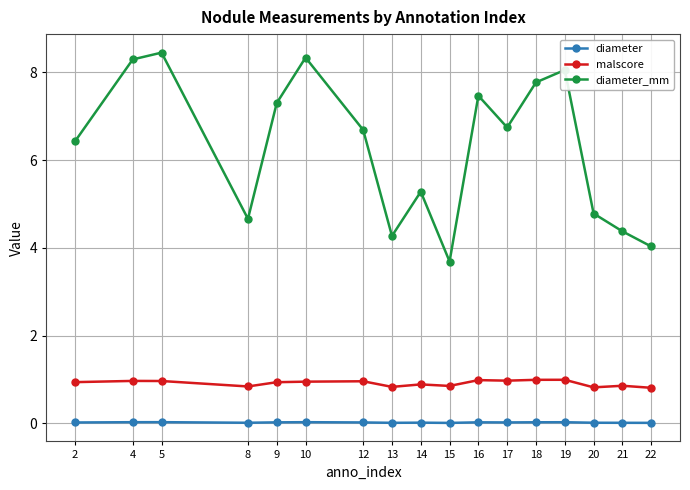

What is the average value of the diameter_mm series?

6.3